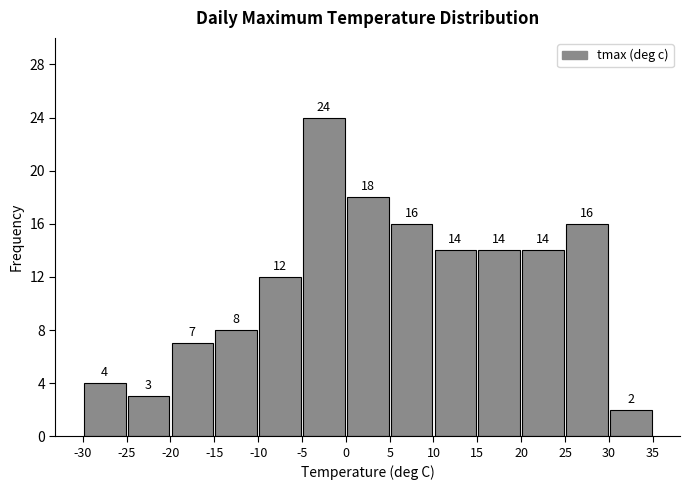

Reading left to right, transcribe this chart: for each bar, give the range it covers on the x-axis and its height.

-30 to -25: 4
-25 to -20: 3
-20 to -15: 7
-15 to -10: 8
-10 to -5: 12
-5 to 0: 24
0 to 5: 18
5 to 10: 16
10 to 15: 14
15 to 20: 14
20 to 25: 14
25 to 30: 16
30 to 35: 2